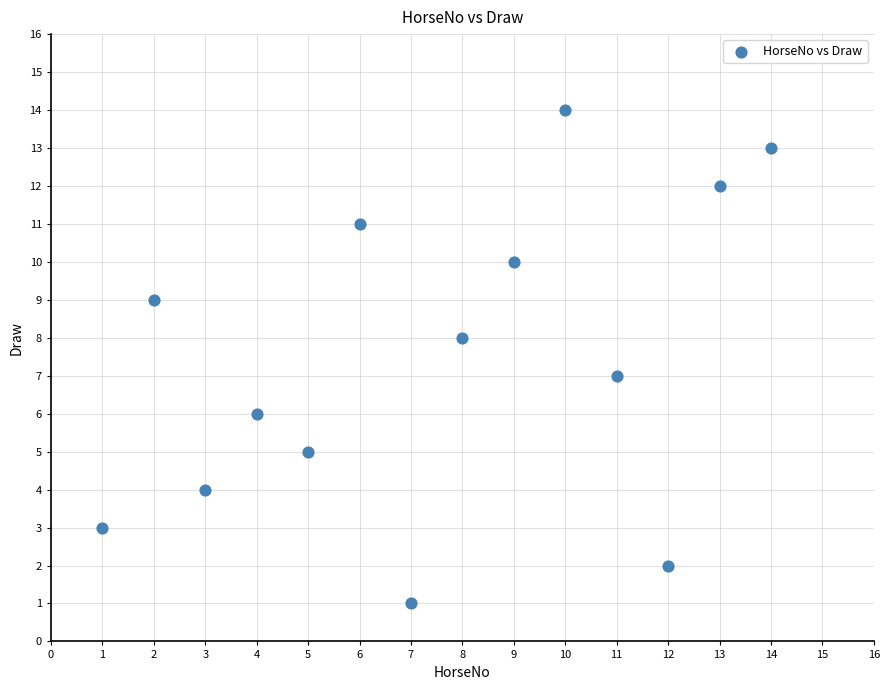

What is the range of X values (max minus min)?

13